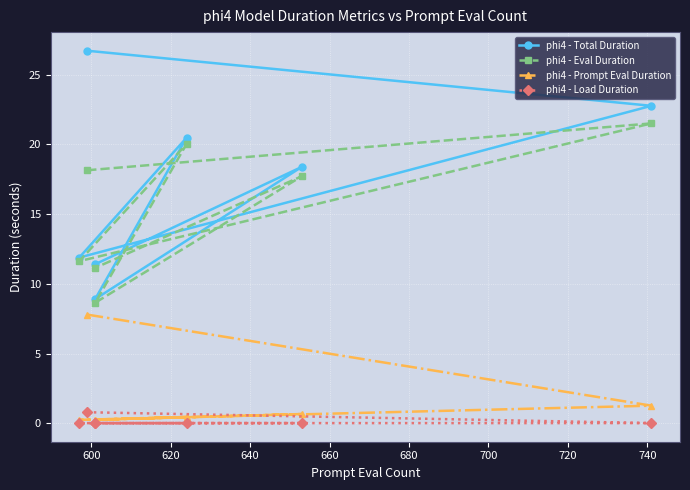

Is this an area chart (filled region under the line)?

No